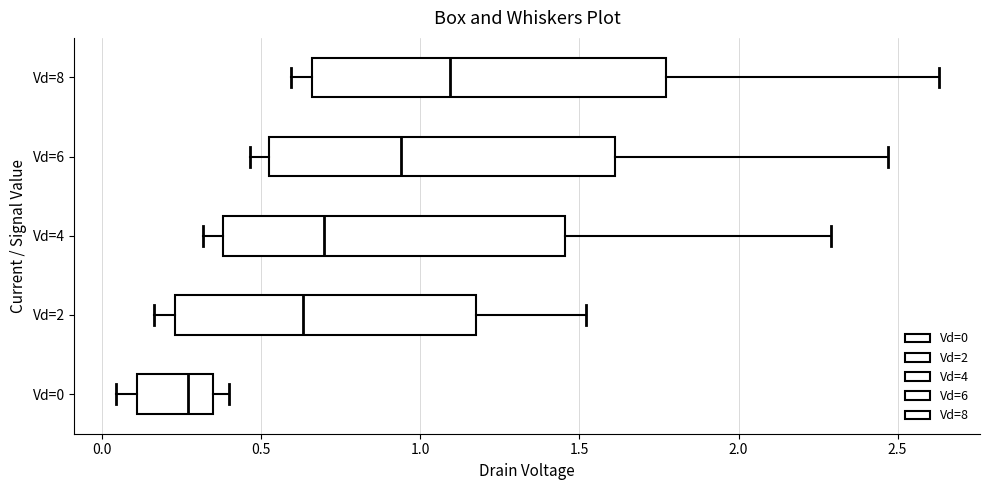

Where does the median line of the box for Vd=4 sit on the x-axis? The values are not printed on the chart, so give them approximately, as read against the axis.

0.70